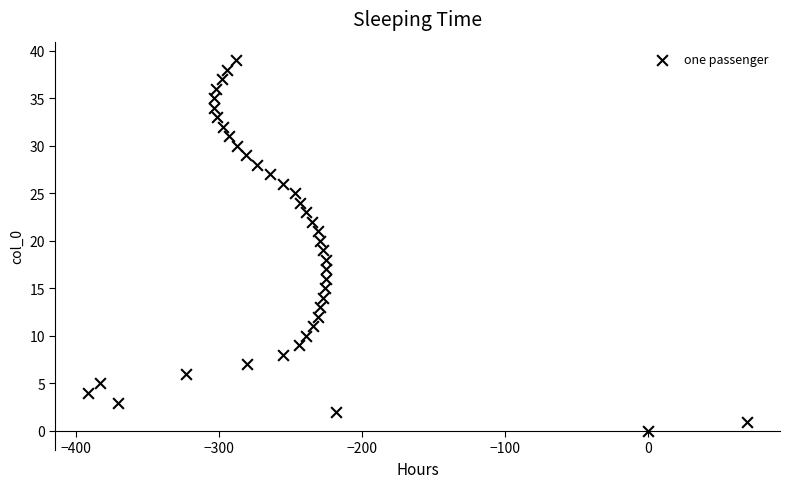

What is the range of X values (max minus min)?

460